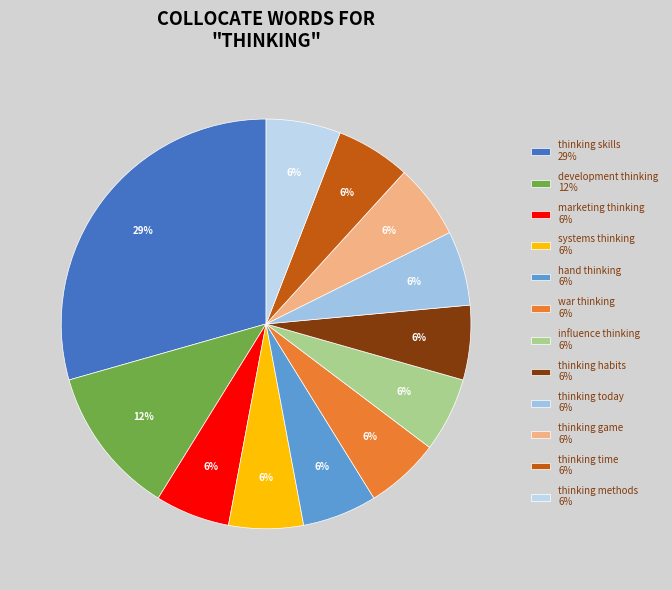

Does any single category account for the majority?

No